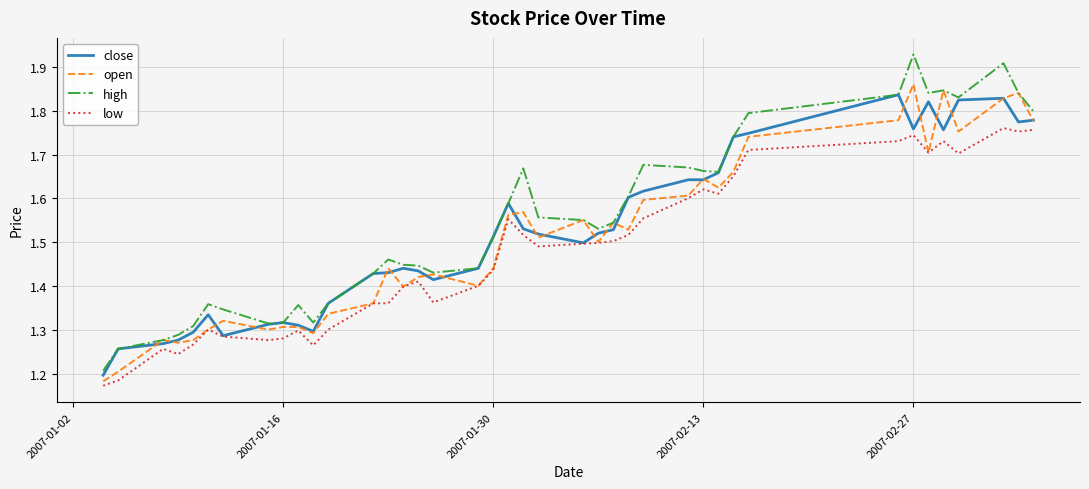

Is this an area chart (filled region under the line)?

No